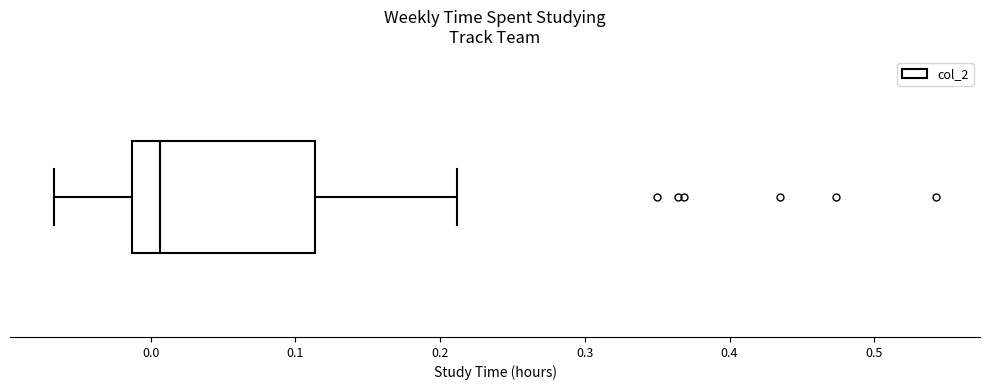

Transcribe this box plot: give where the median line is, the range the box spans, and where the two whiskers end, as read against the x-axis. The values are not printed on the chart, so give them approximately, as read against the axis.

median 0.01, box -0.01 to 0.11, whiskers -0.07 to 0.21